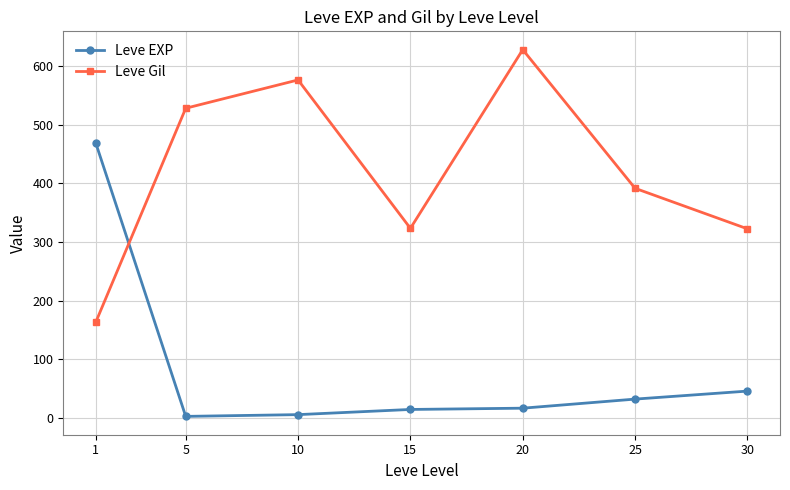

At how many categories does at least one series exceed 130?

7